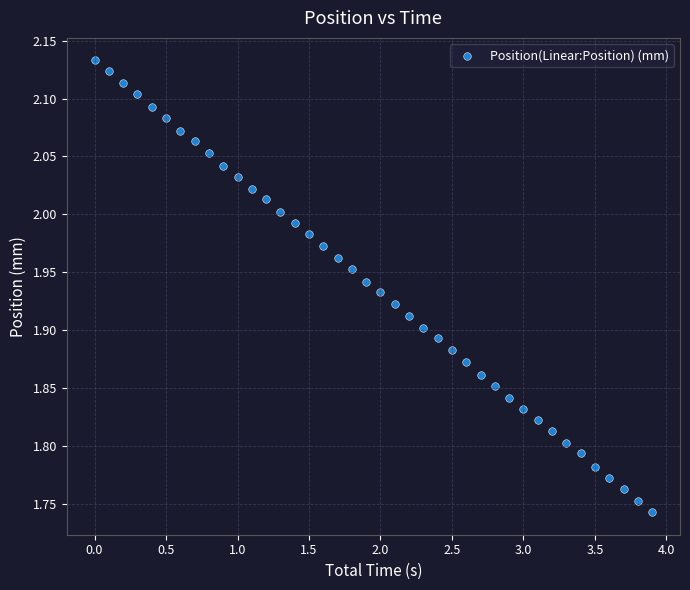

What is the range of X values (max minus min)?

3.9